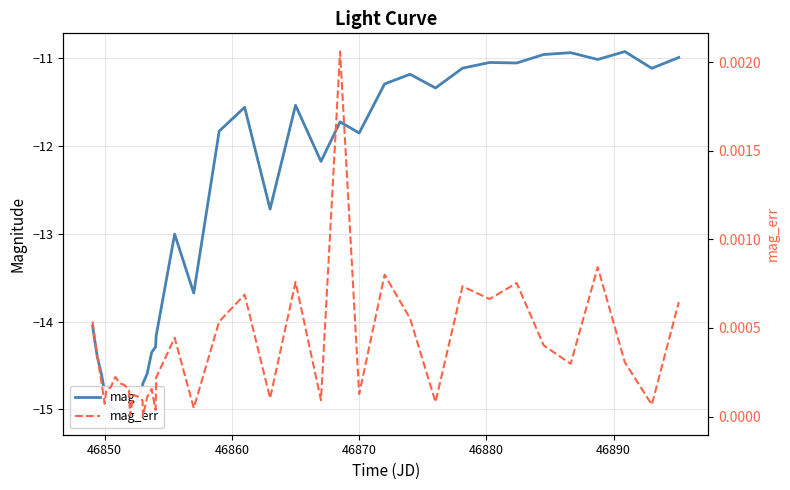

True or false: mag has more than 1 interior local peaks.

True